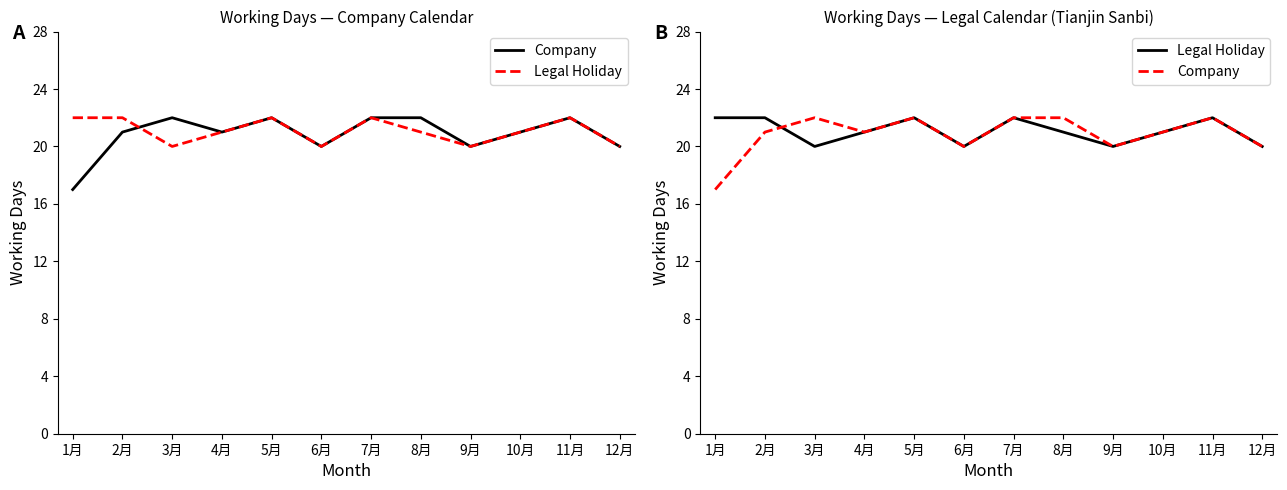

What is the difference between the maximum and minimum values in the Legal Holiday series?

2